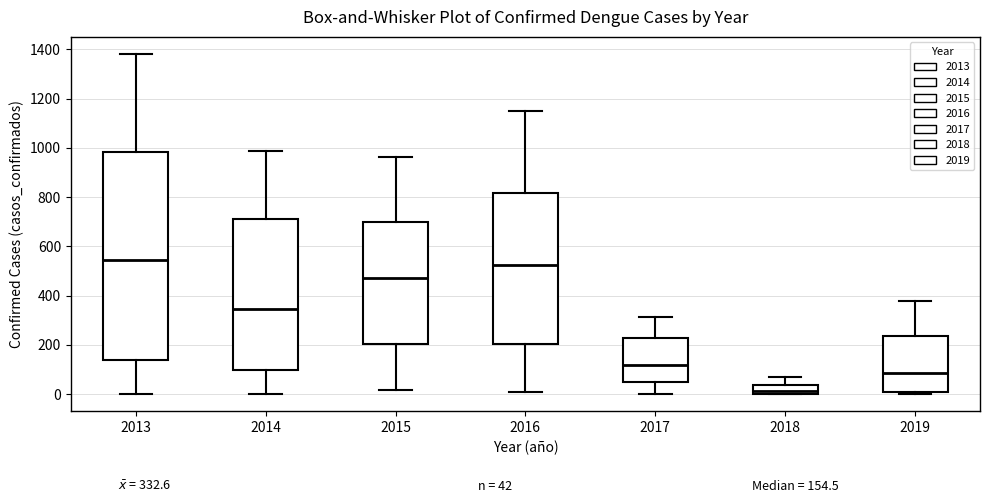

Where is the upper edge of the box at x = 2015 on the y-axis? The values are not printed on the chart, so give them approximately, as read against the axis.

700